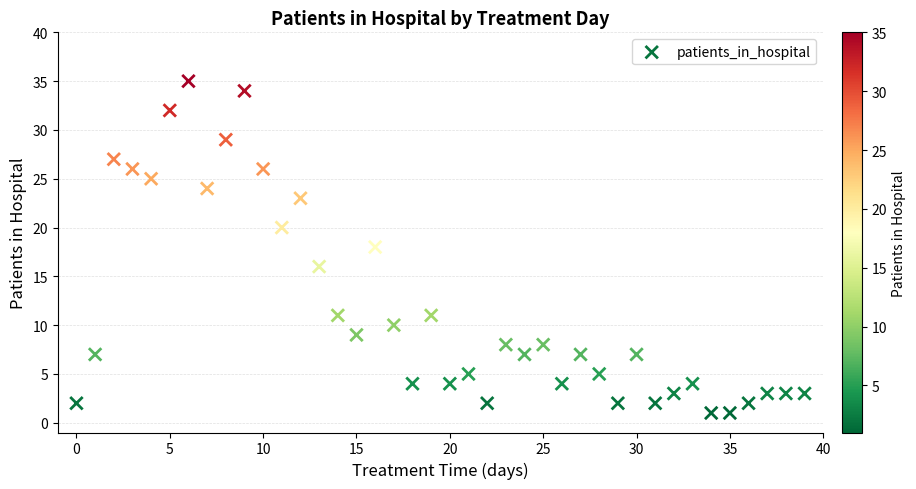

What is the range of Y values (max minus min)?

34